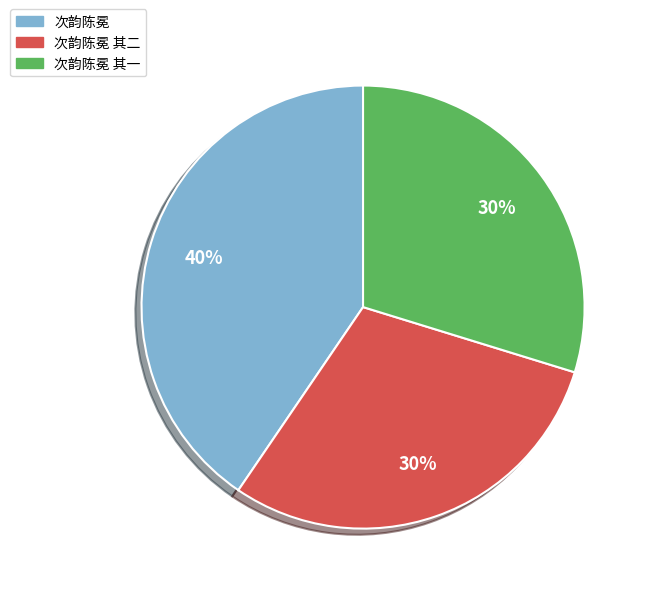

What percentage is the 次韵陈冕 其一 slice, to the nearest percent?

30%